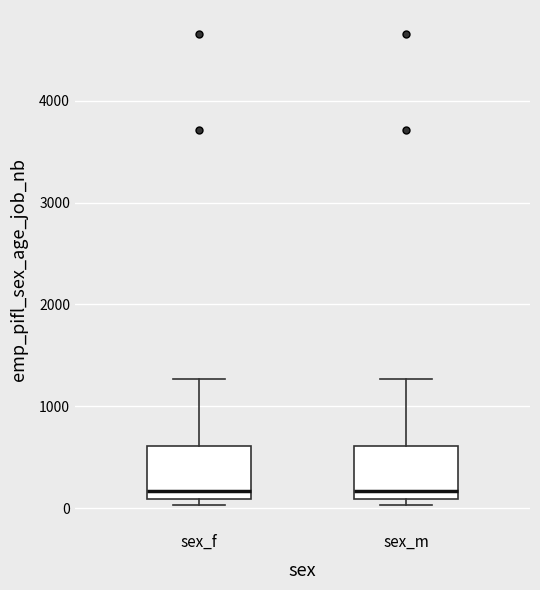

Reading left to right, read every box against the y-axis: the position of its median line, the range the box covers, and the ends of its whiskers. The values are not printed on the chart, so give them approximately, as read against the axis.

sex_f: median 200, box 100 to 600, whiskers 0 to 1300
sex_m: median 200, box 100 to 600, whiskers 0 to 1300